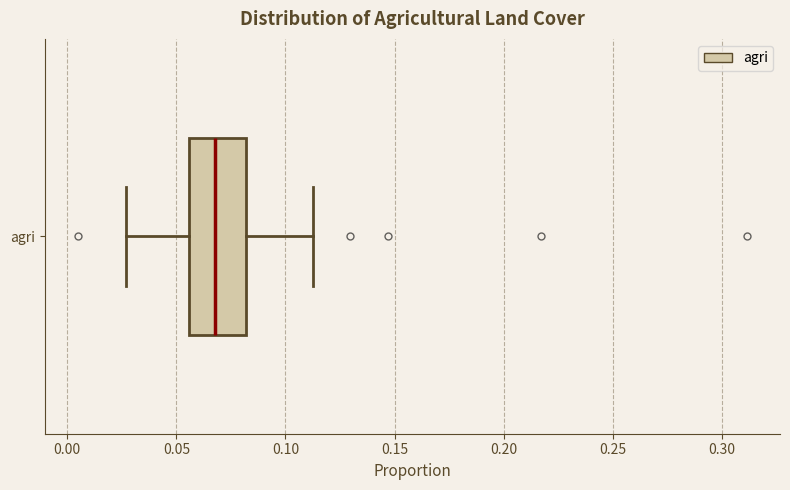

Transcribe this box plot: give where the median line is, the range the box spans, and where the two whiskers end, as read against the x-axis. The values are not printed on the chart, so give them approximately, as read against the axis.

median 0.070, box 0.055 to 0.080, whiskers 0.025 to 0.110